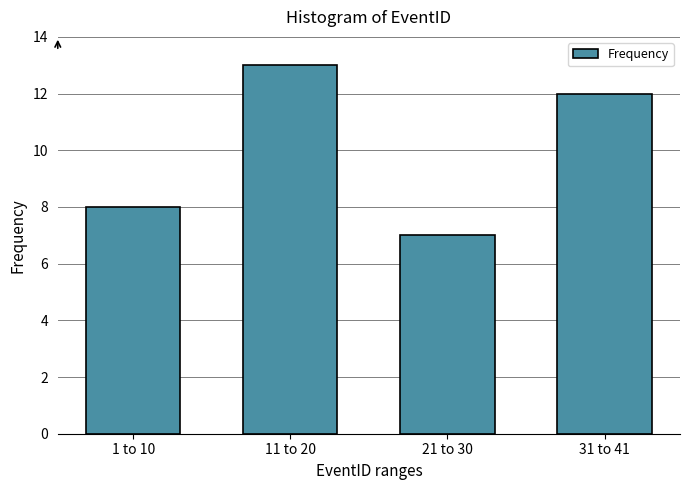

Reading right to left, transcribe all the data shown in this chart.

12	7	13	8